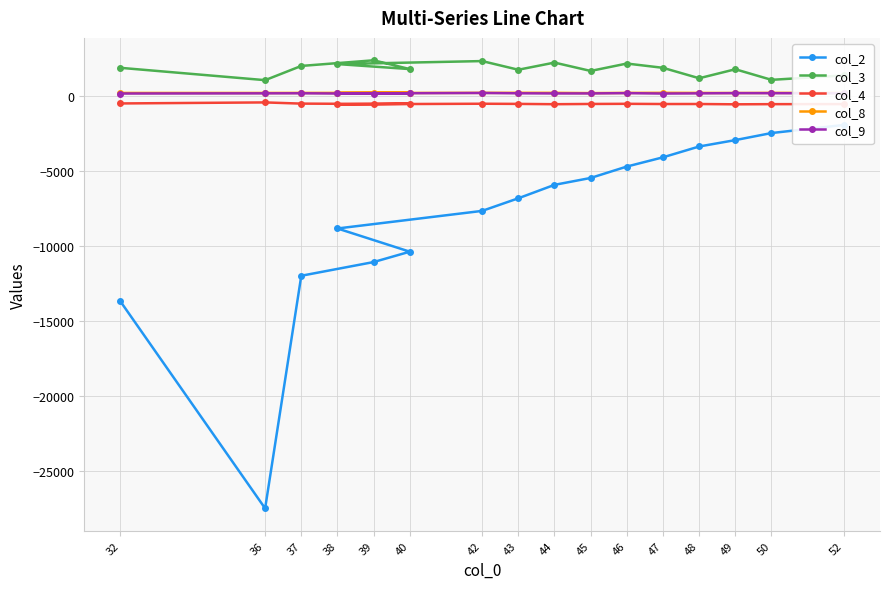

Is the value of col_3 at 49 greater than the value of col_4 at 50?

Yes